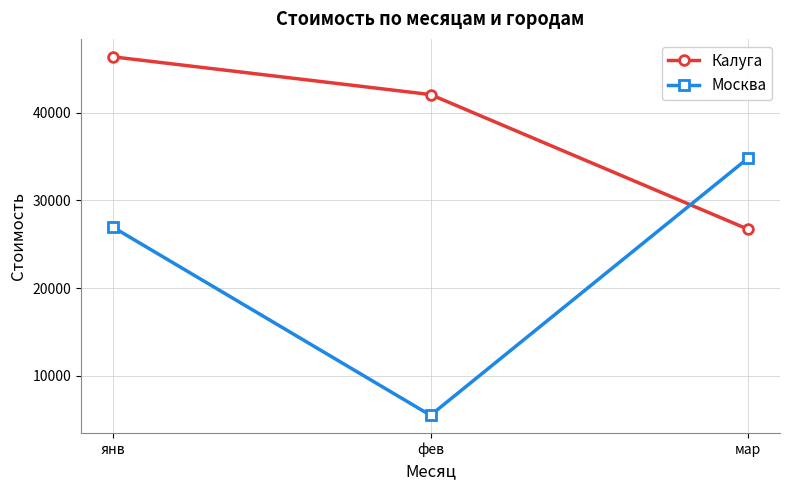

What is the value of the Калуга point at the 3rd from the left?

26702